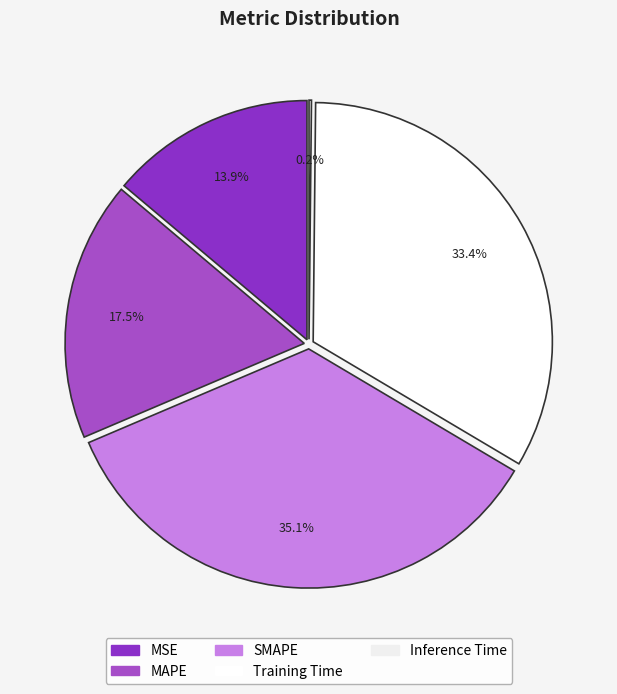

The Inference Time slice represents 13% of the pie. True or false?

False